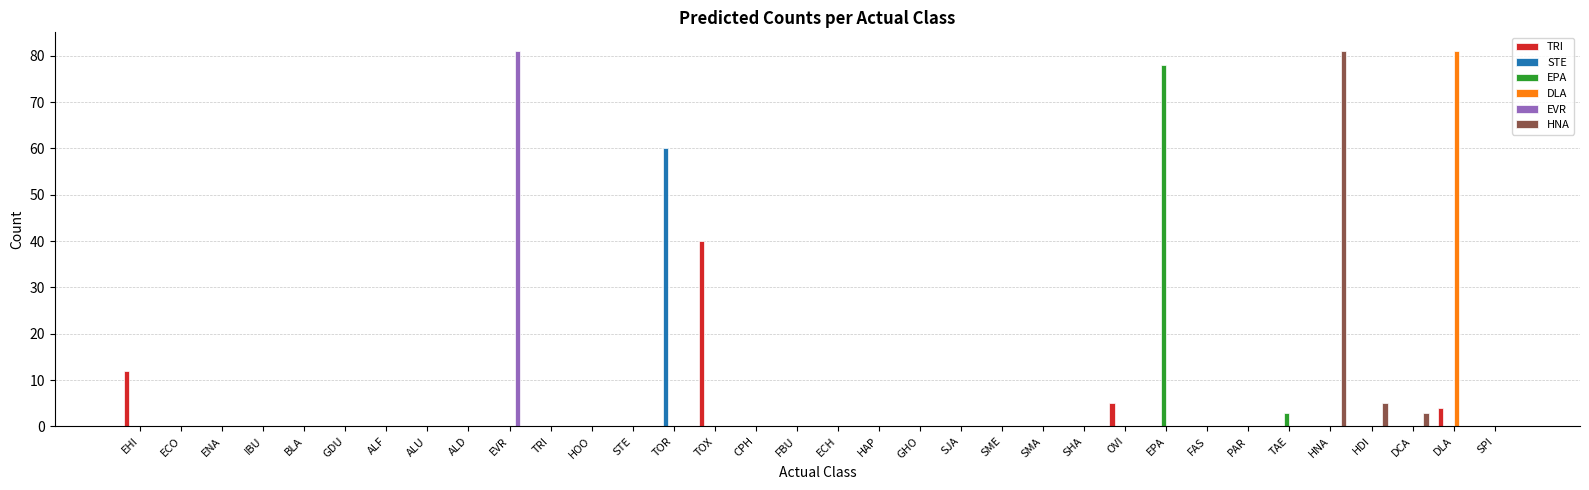

At which label is HNA closest to 40?

HDI